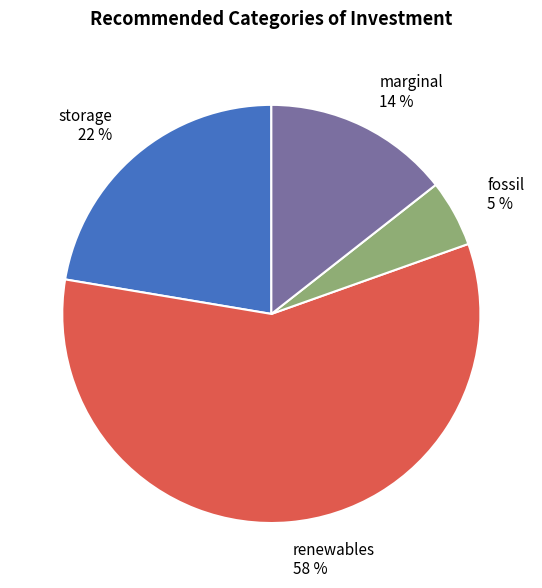

Between marginal 14 % and storage 22 %, which is larger?

storage 22 %